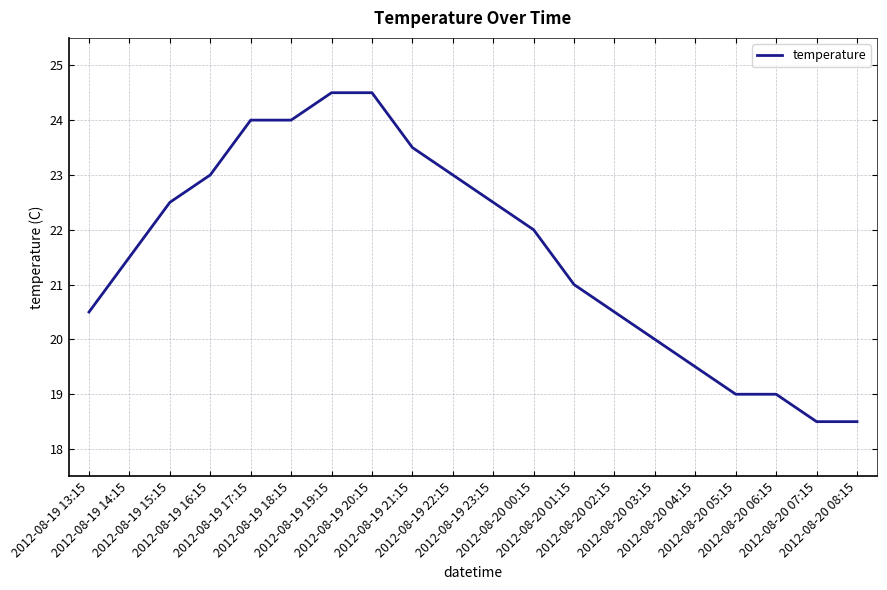

Reading right to left, list all the values displayed in this chart.

18.5	18.5	19.0	19.0	19.5	20.0	20.5	21.0	22.0	22.5	23.0	23.5	24.5	24.5	24.0	24.0	23.0	22.5	21.5	20.5